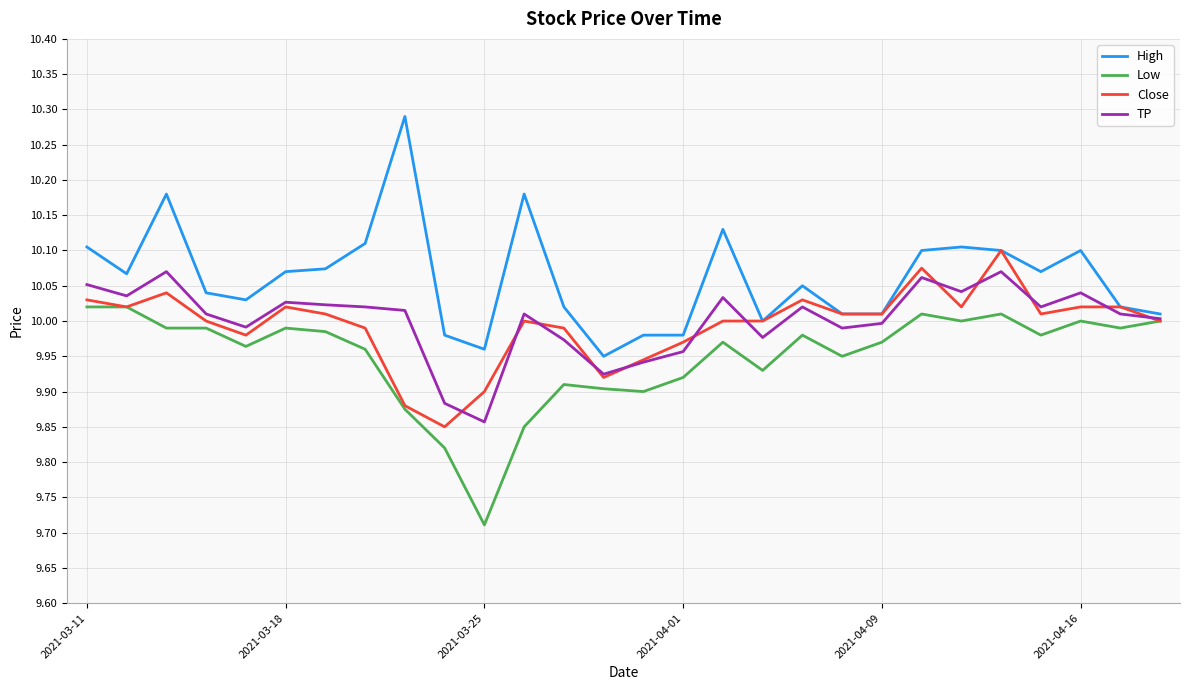

Which series has the largest total across all categories?

High